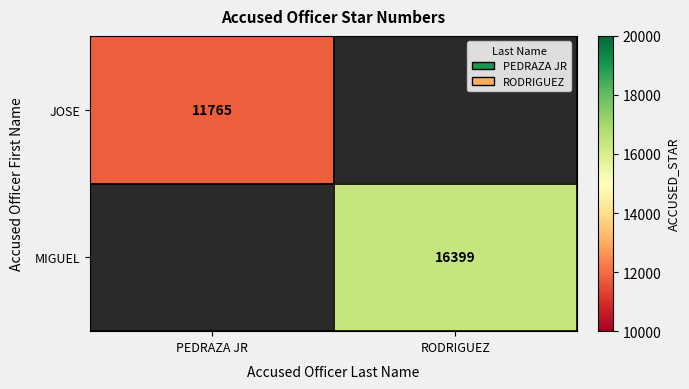

Is it true that JOSE equals 11765 at PEDRAZA JR?

True